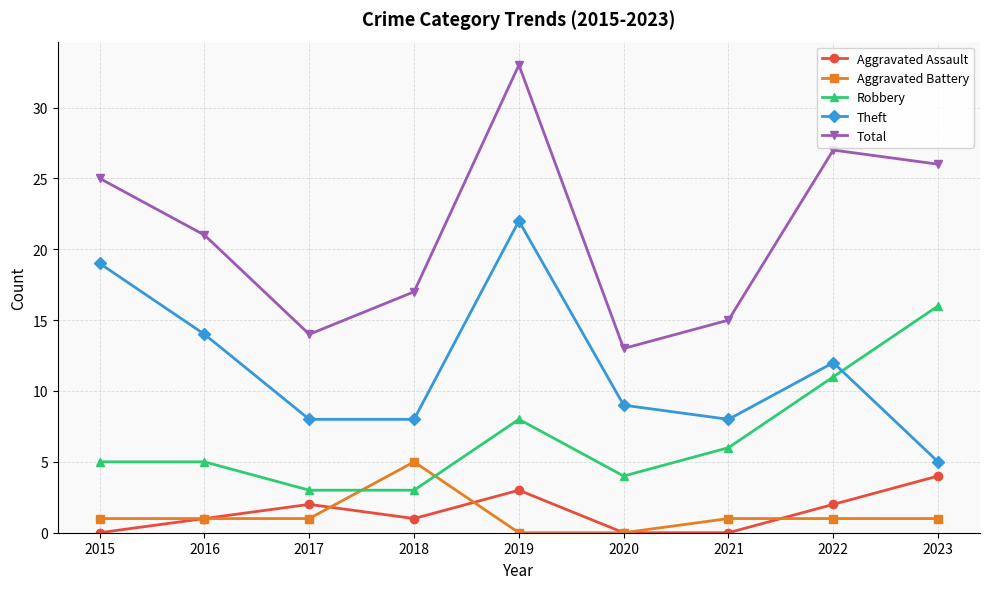

What is the difference between the second highest and minimum values in the Theft series?

14